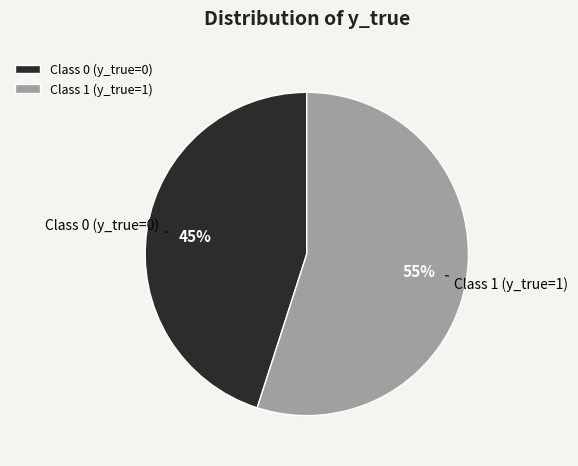

How many slices are in this pie chart?

2